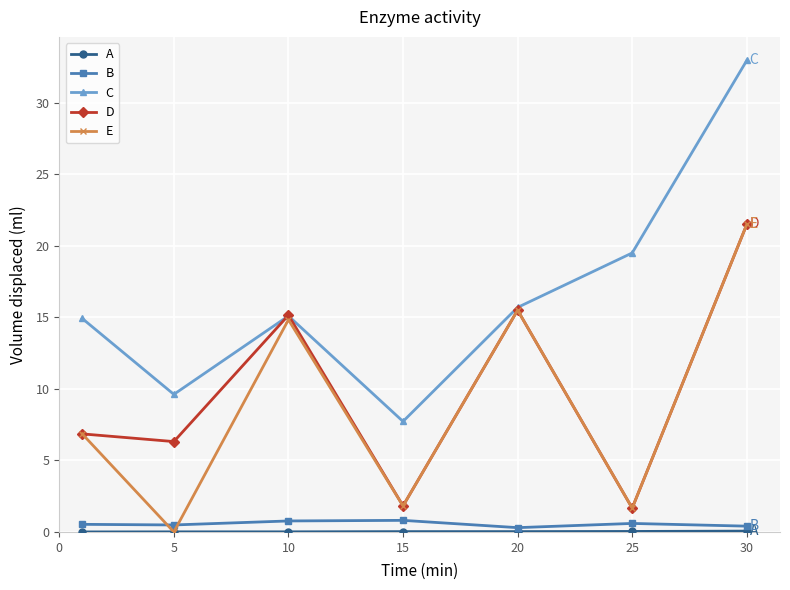

True or false: B and C intersect in this chart.

False